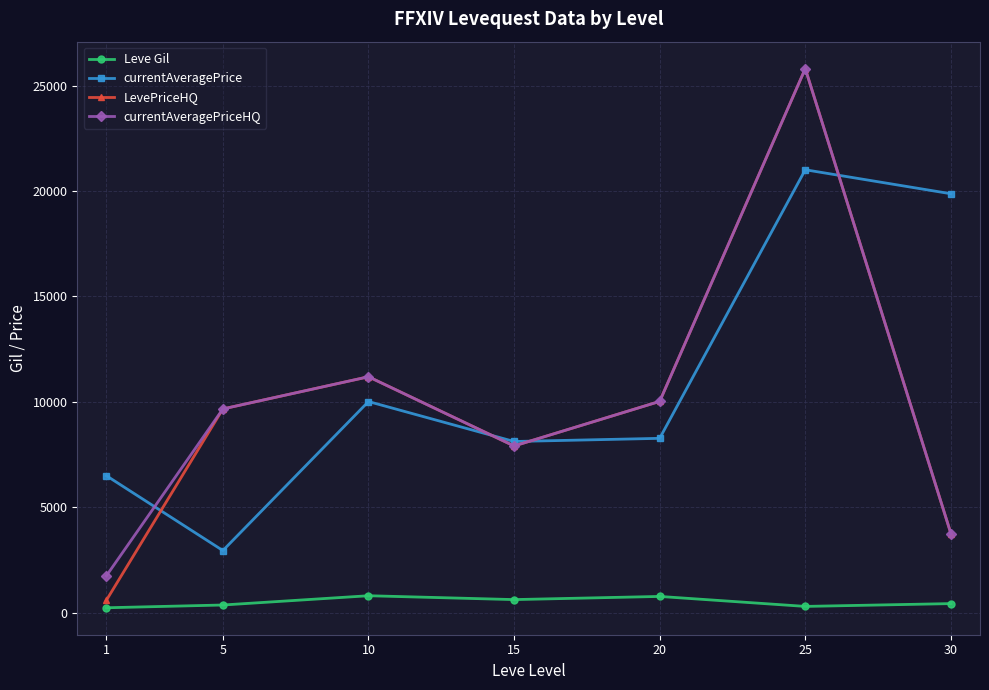

Is it true that currentAveragePriceHQ equals 1750.6 at 1?

True